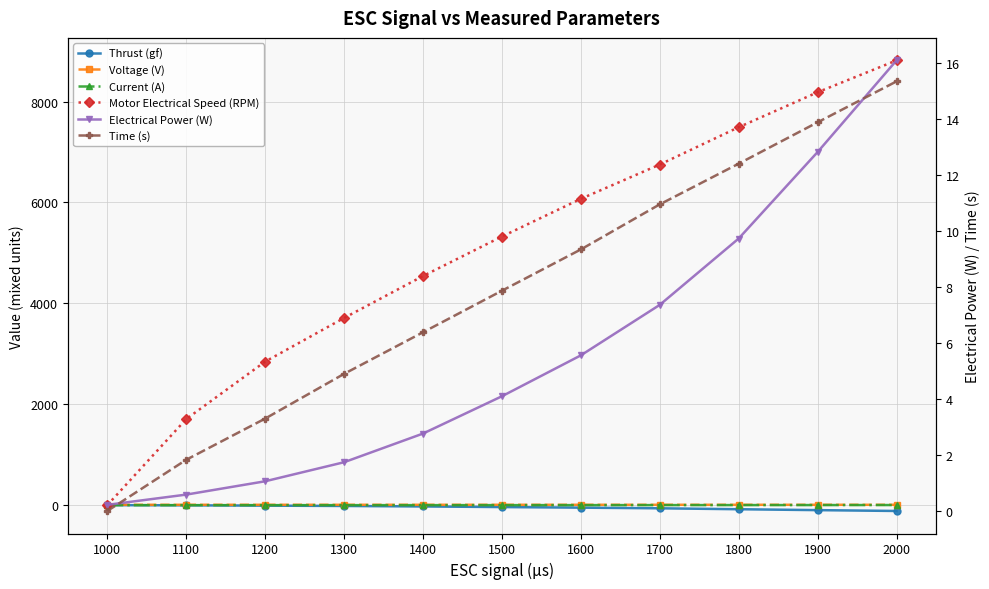

Reading left to right, extract all data points from this chart.

Thrust (gf): 0.3	-3.4	-9.5	-16.1	-25.6	-37.8	-49.5	-62.5	-80.7	-98.7	-115.4
Voltage (V): 7.4	7.4	7.4	7.4	7.4	7.4	7.4	7.4	7.4	7.4	7.3
Current (A): 0.0	0.1	0.2	0.3	0.4	0.6	0.8	1.0	1.3	1.8	2.2
Motor Electrical Speed (RPM): 0.0	1706.0	2845.0	3710.0	4541.0	5324.0	6071.0	6751.0	7491.0	8184.0	8815.0
Electrical Power (W): 0.2	0.6	1.1	1.7	2.8	4.1	5.6	7.4	9.7	12.8	16.1
Time (s): 0.0	1.8	3.3	4.9	6.4	7.9	9.3	11.0	12.4	13.9	15.3